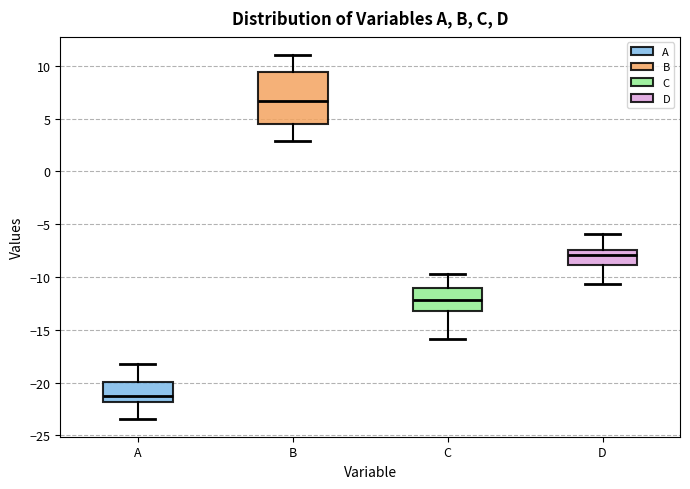

Which box is the tallest, from its lower edge to its upper edge?

B